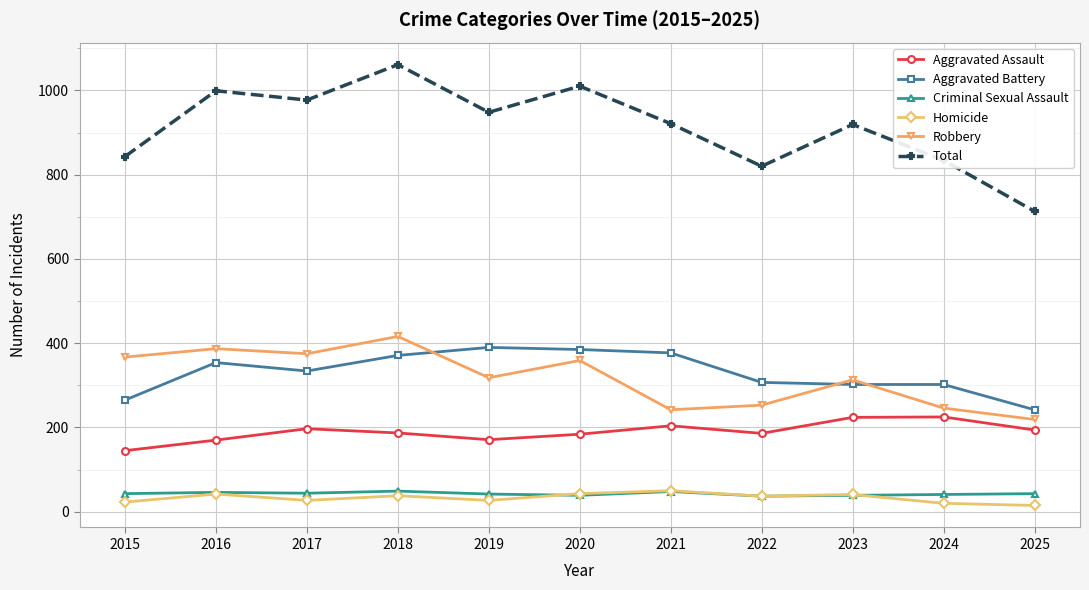

What is the value of the Aggravated Assault point at the 7th from the left?

204